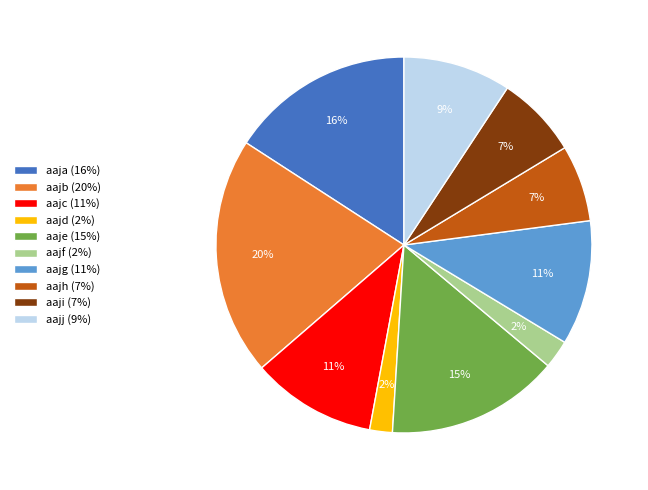

Count the number of slices in the pie.

10